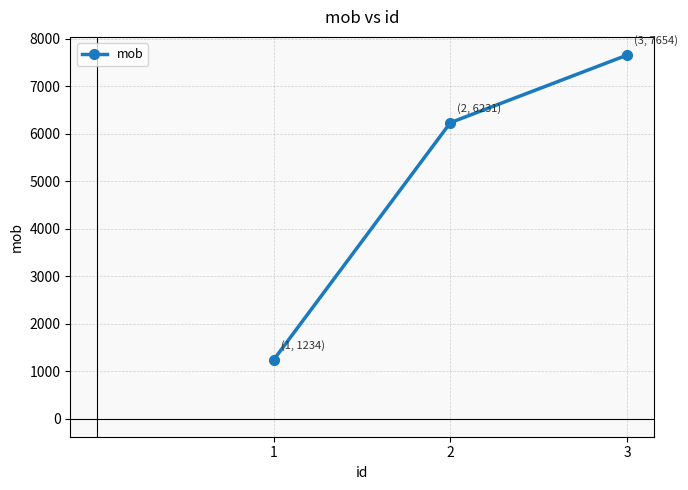

List the labels in order of value, largest first.

3, 2, 1